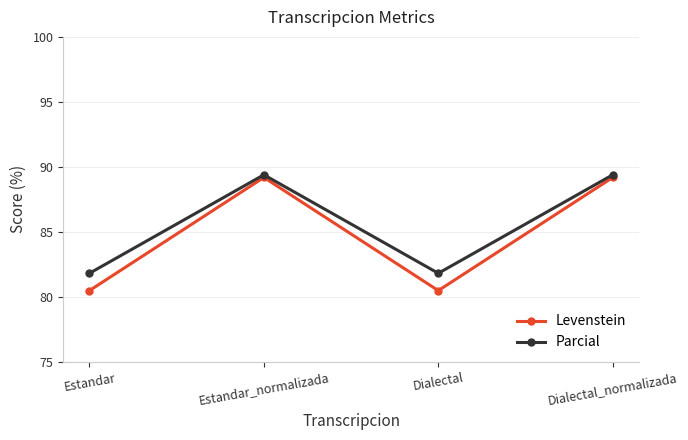

Reading left to right, transcribe all the data shown in this chart.

Levenstein: Estandar=80.5	Estandar_normalizada=89.2	Dialectal=80.5	Dialectal_normalizada=89.2
Parcial: Estandar=81.8	Estandar_normalizada=89.4	Dialectal=81.8	Dialectal_normalizada=89.4